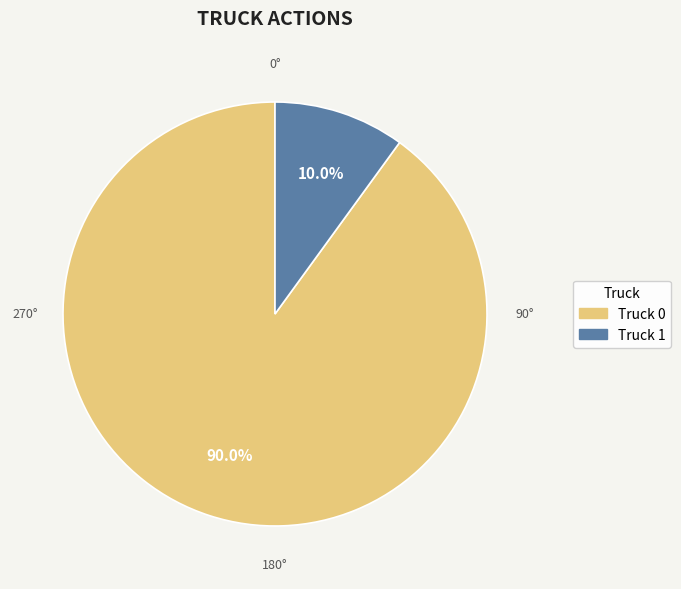

Rank the categories by value from highest to lowest.

Truck 0, Truck 1